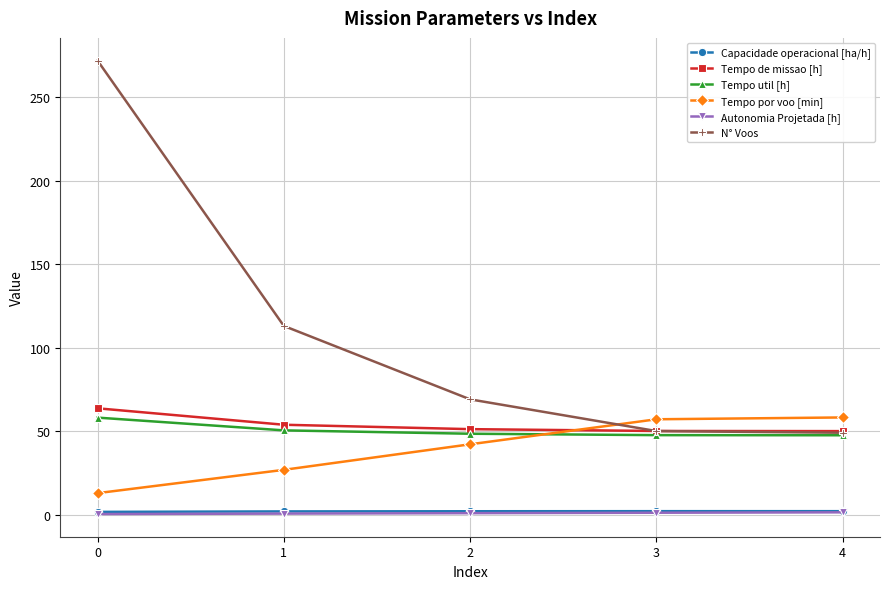

At how many categories does at least one series exceed 98?

2